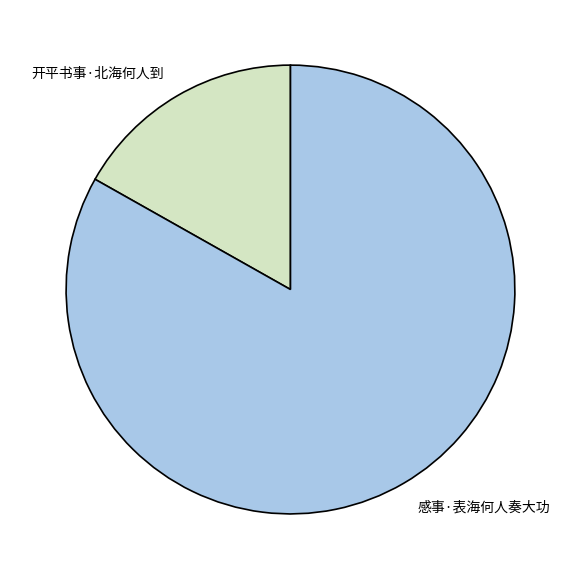

How many segments does this pie chart have?

2